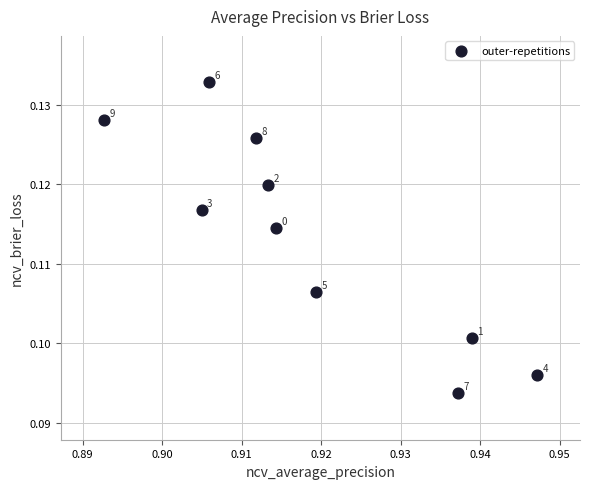

What is the average X value?

0.9